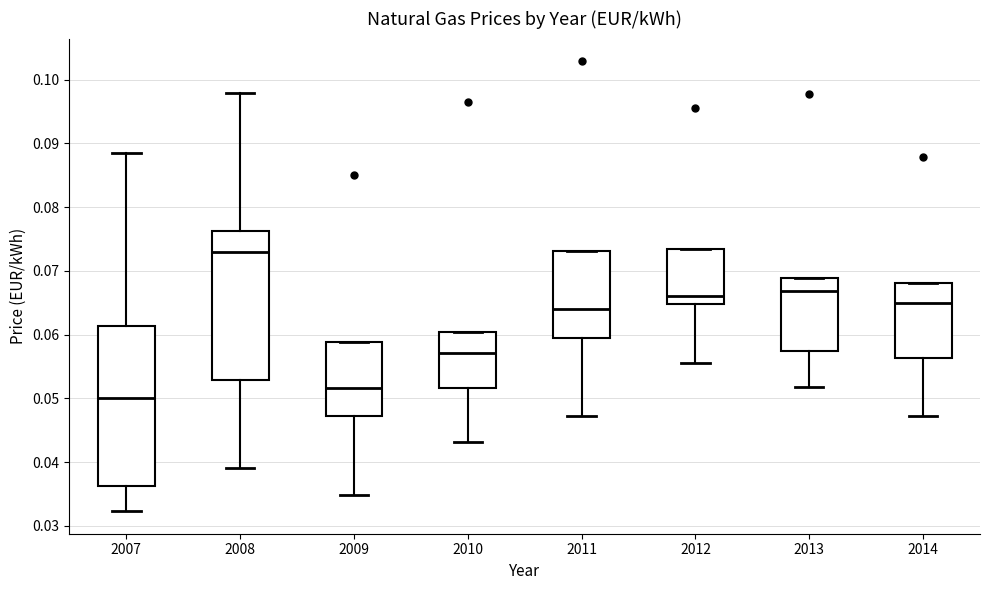

Which box has the highest median line?

2008